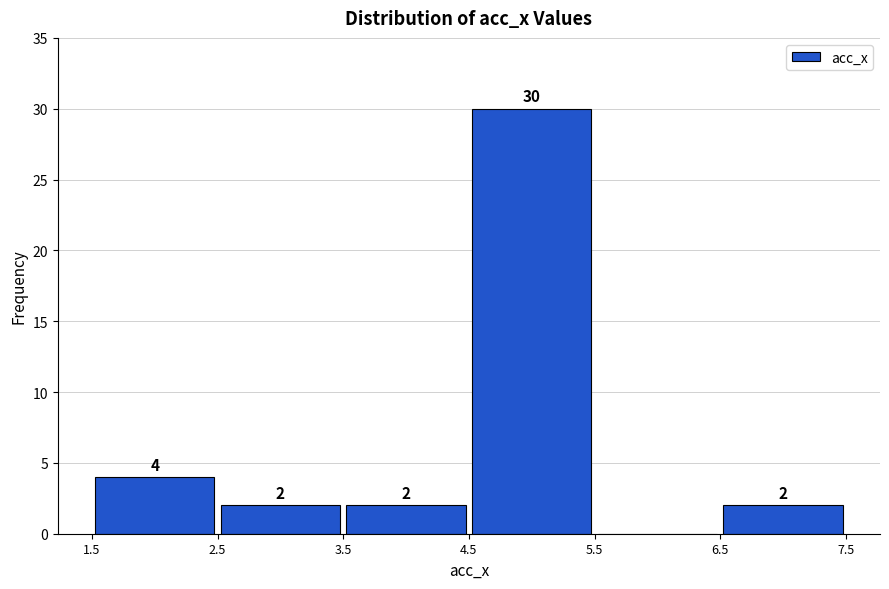

Which range on the x-axis has the tallest bar?

4.5 to 5.5